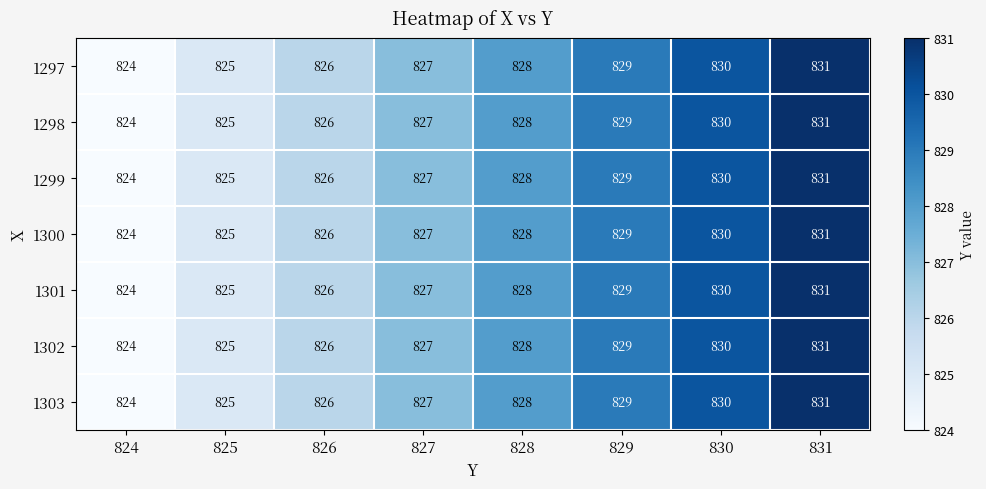

What is the sum of all 1299 values?

6620